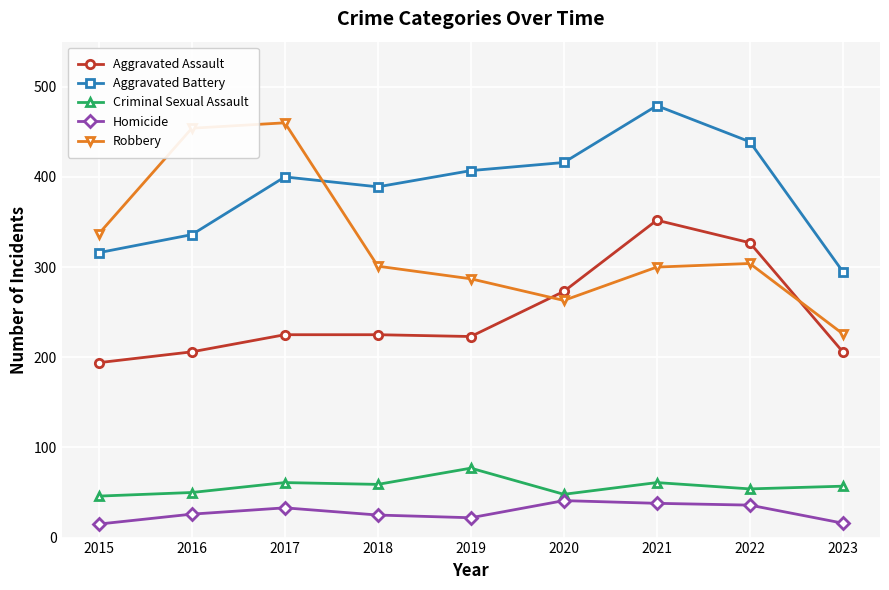

Where is the first local minimum for Aggravated Battery?

2018